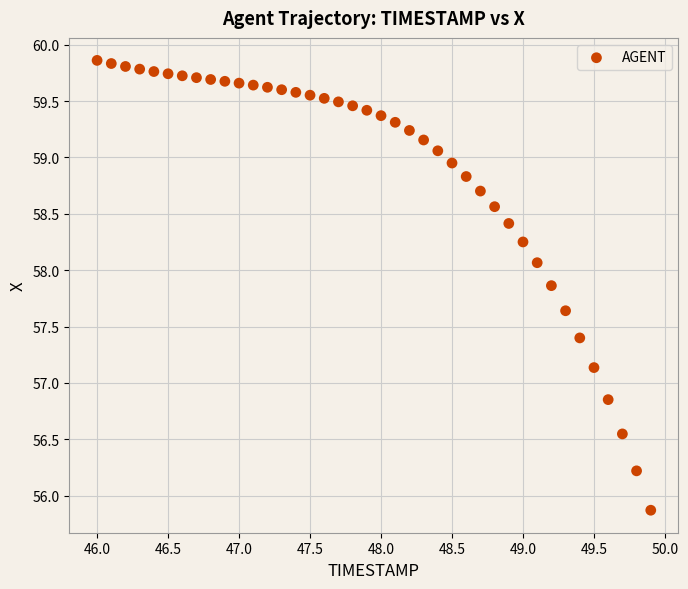

How many points are shown in the scatter plot?

40